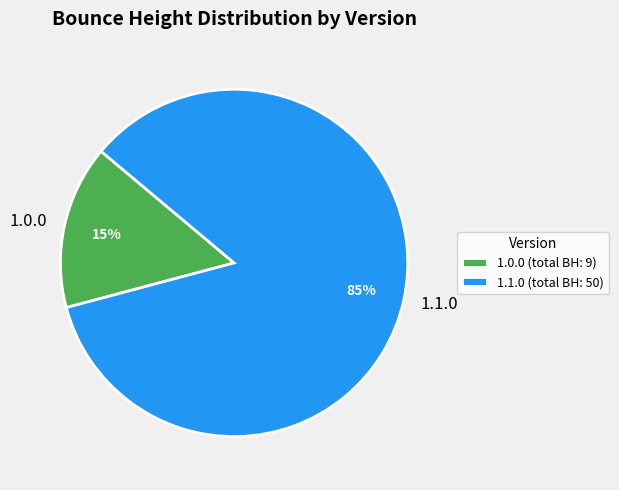

Which category has the biggest portion of the pie?

1.1.0